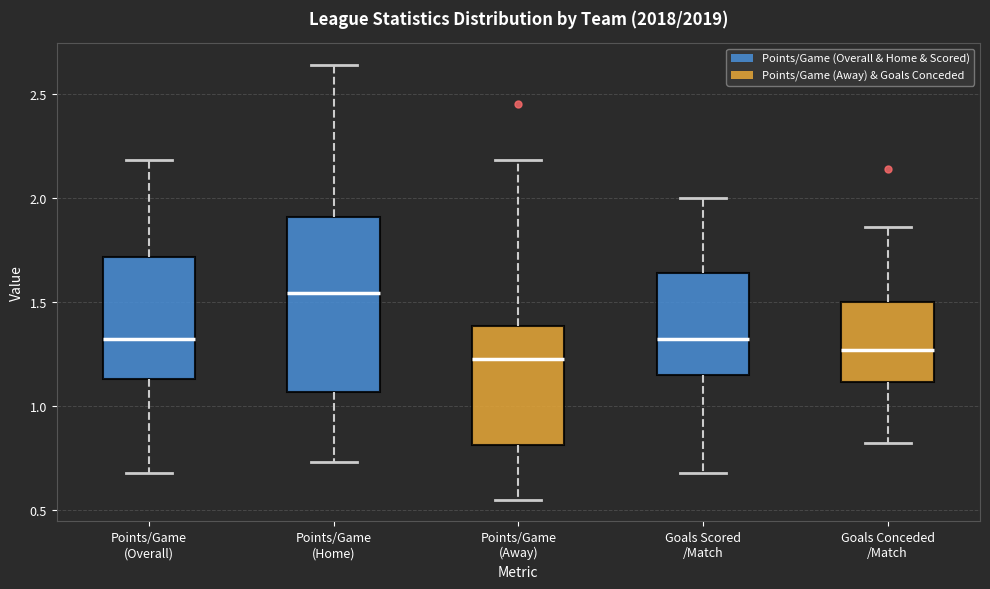

Reading left to right, transcribe this box plot: for each box, give where its median line is, the range the box spans, and where its two whiskers end, as read against the y-axis. The values are not printed on the chart, so give them approximately, as read against the axis.

Points/Game (Overall): median 1.30, box 1.15 to 1.70, whiskers 0.70 to 2.20
Points/Game (Home): median 1.55, box 1.05 to 1.90, whiskers 0.75 to 2.65
Points/Game (Away): median 1.25, box 0.80 to 1.40, whiskers 0.55 to 2.20
Goals Scored /Match: median 1.30, box 1.15 to 1.65, whiskers 0.70 to 2.00
Goals Conceded /Match: median 1.25, box 1.10 to 1.50, whiskers 0.80 to 1.85